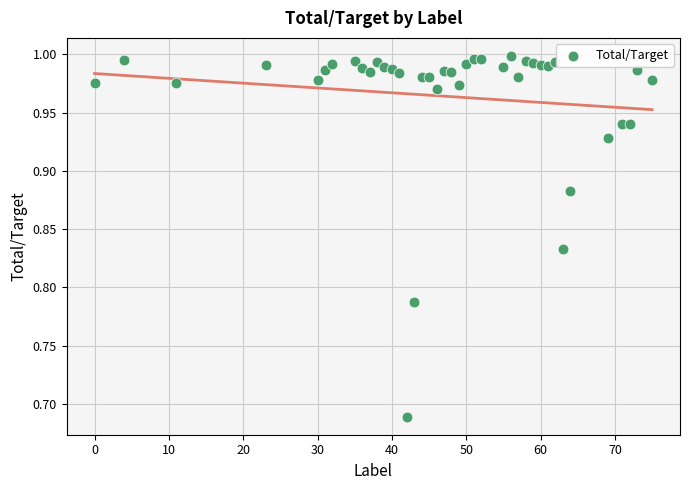

What is the range of X values (max minus min)?

75.0